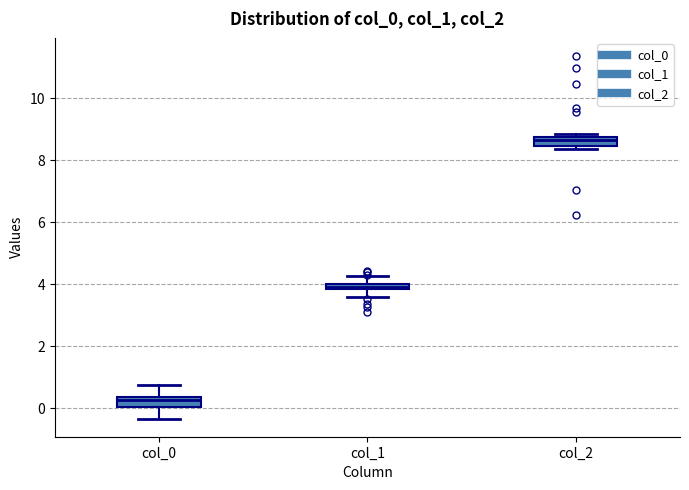

Which box's median line is the highest?

col_2